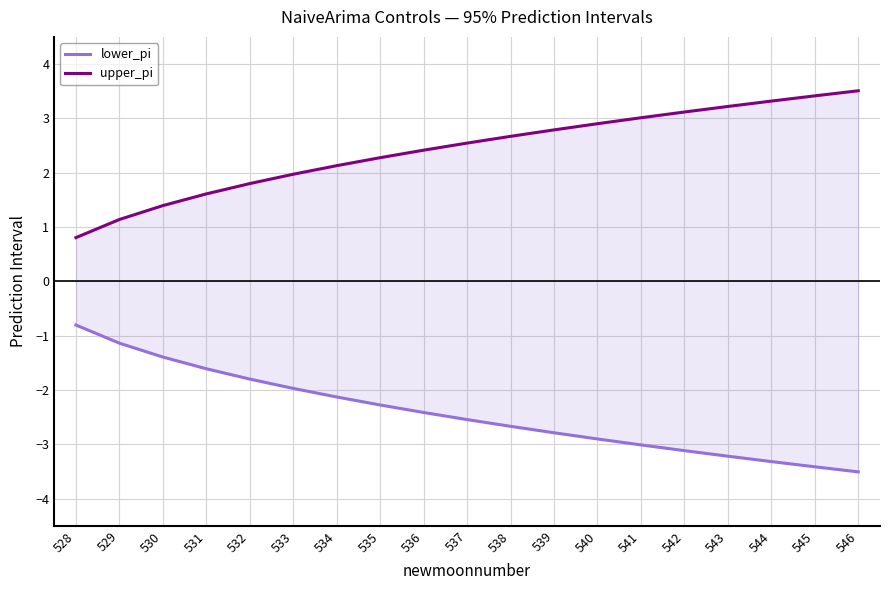

Between 528 and 532, which is larger?

528